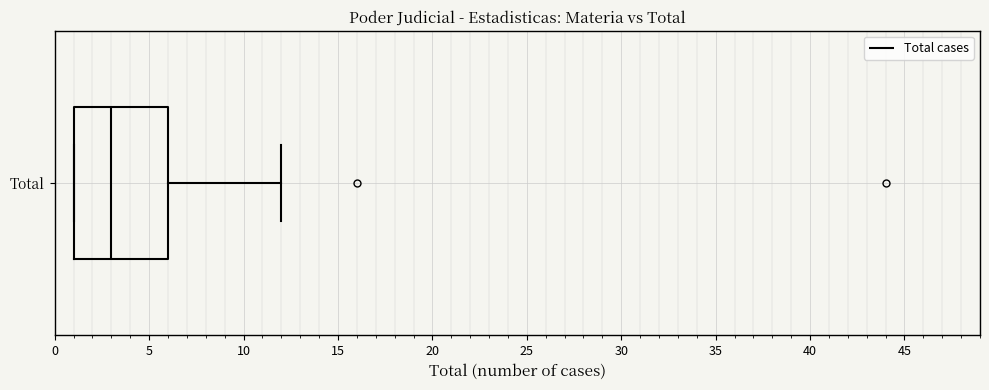

Transcribe this box plot: give where the median line is, the range the box spans, and where the two whiskers end, as read against the x-axis. The values are not printed on the chart, so give them approximately, as read against the axis.

median 3, box 1 to 6, whiskers 1 to 12